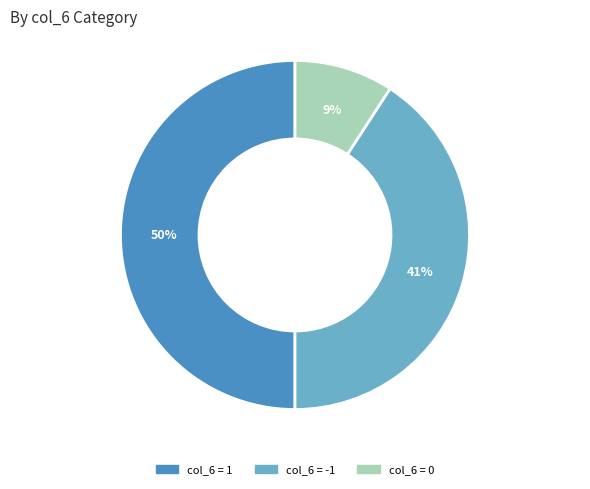

To the nearest percent, what is the difference between the largest and smallest slice percentages?

41%